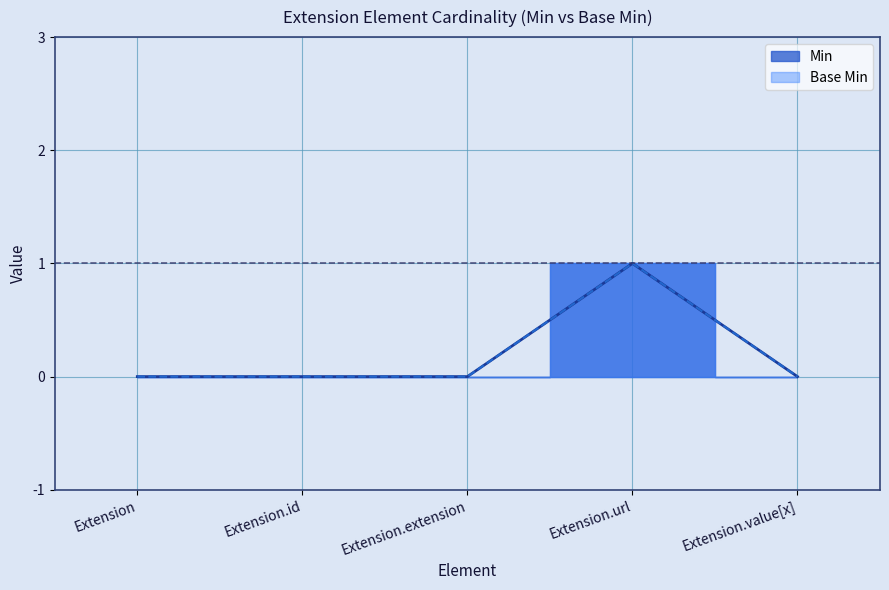

The Base Min series shows 0 at Extension. True or false?

True